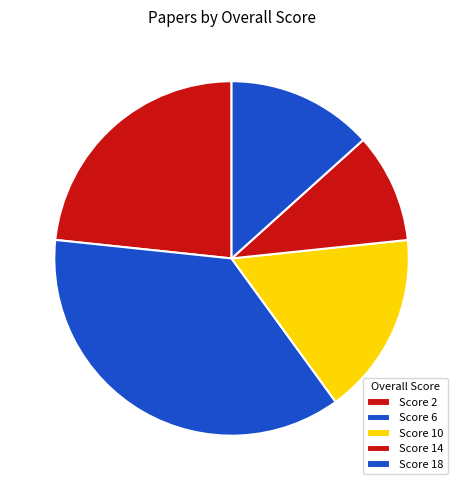

How many slices are in this pie chart?

5